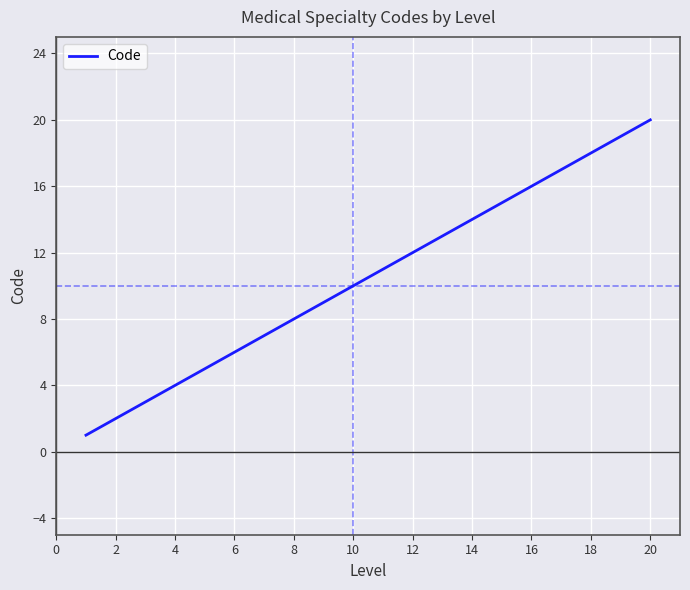

What is the maximum value shown in the chart?

20